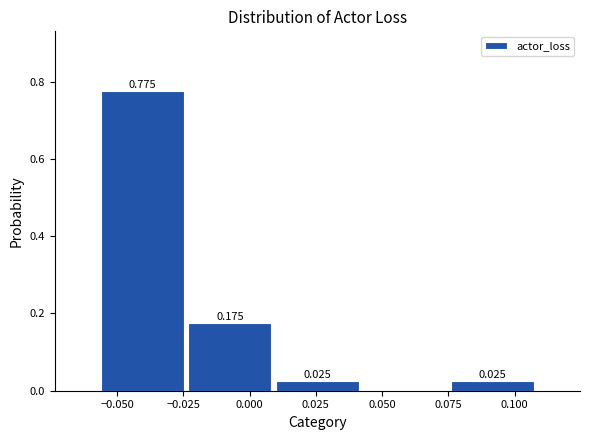

Over which range of the x-axis is the bar tallest?

-0.055 to -0.025